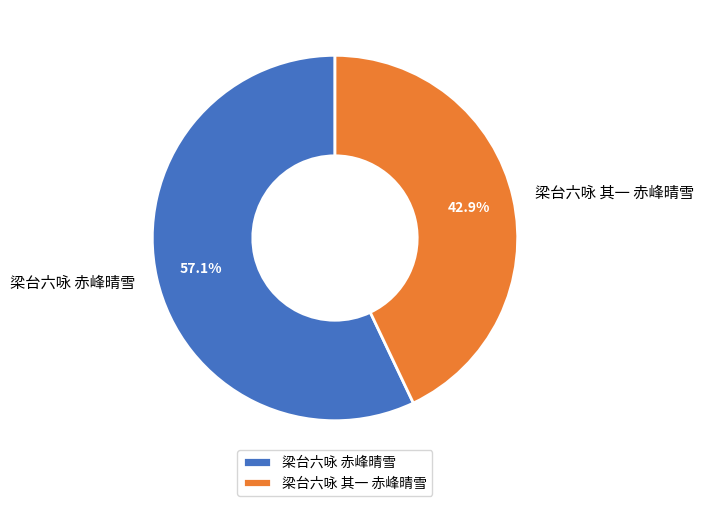

What is the total percentage of 梁台六咏 赤峰晴雪 and 梁台六咏 其一 赤峰晴雪?

100.0%